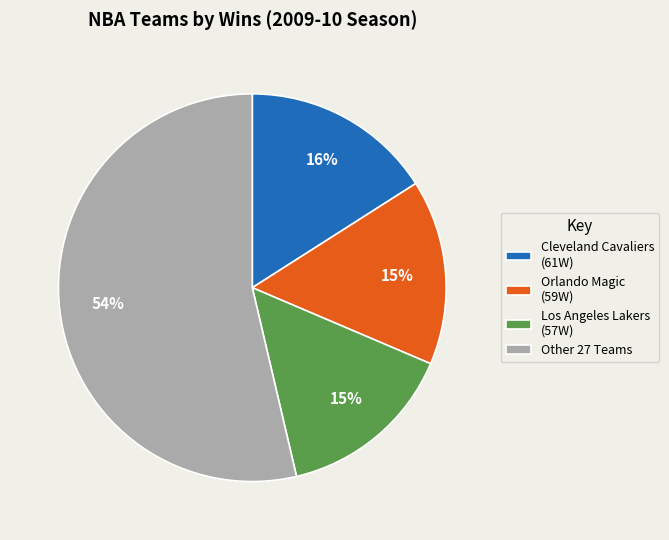

What is the majority slice?

Other 27 Teams